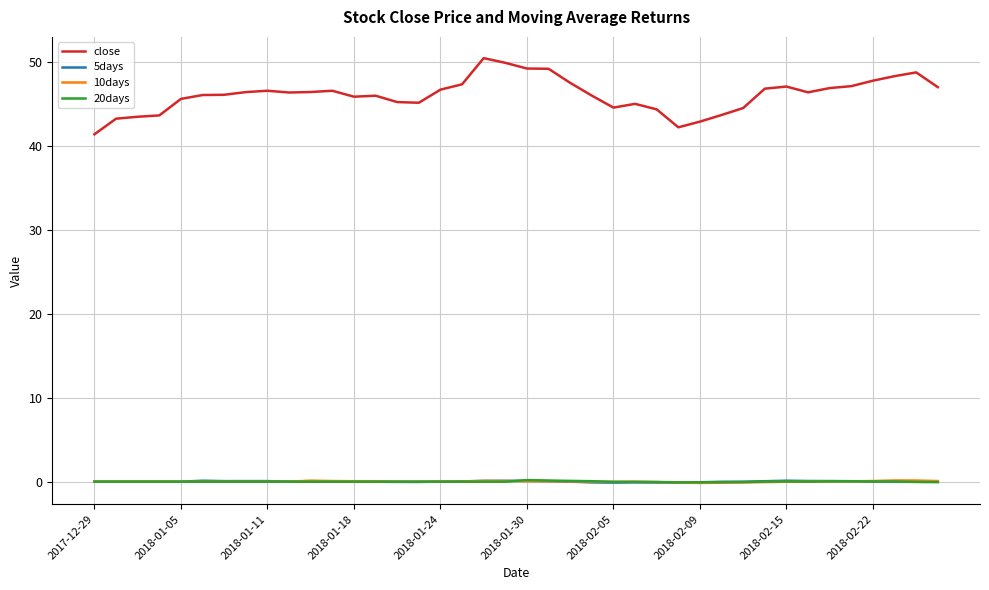

True or false: close and 10days cross at least once.

False